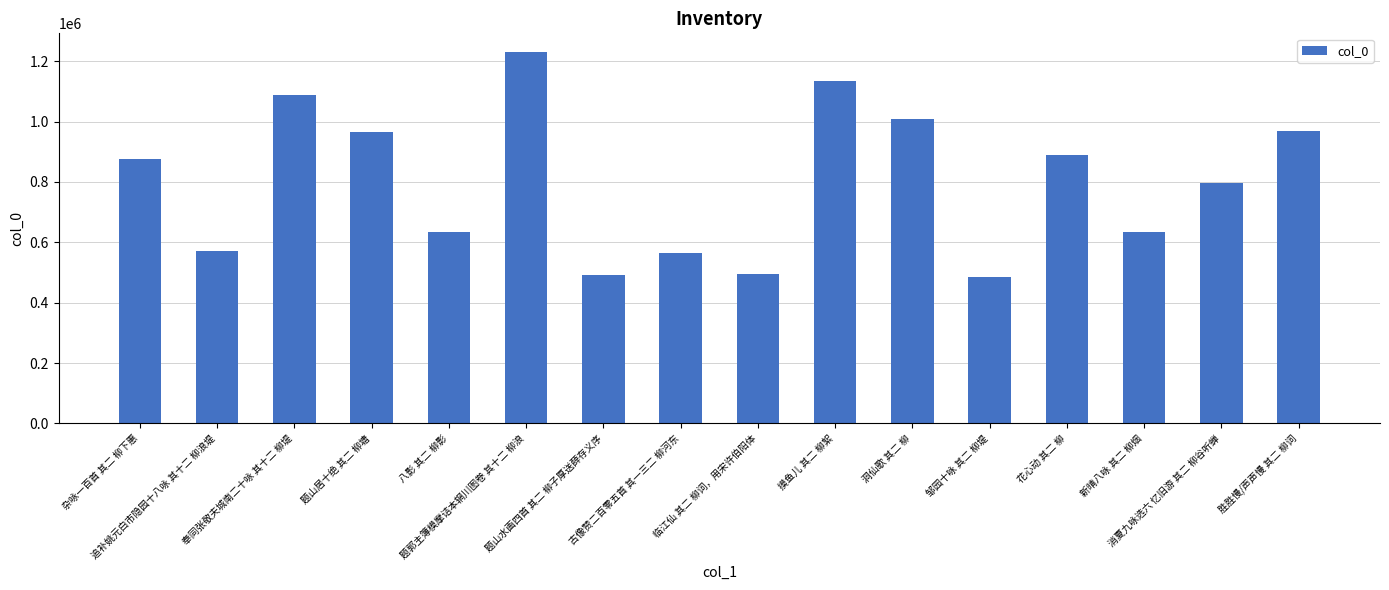

The chart shows a value of 967856 at 胜胜慢/声声慢 其二 柳词. True or false?

True